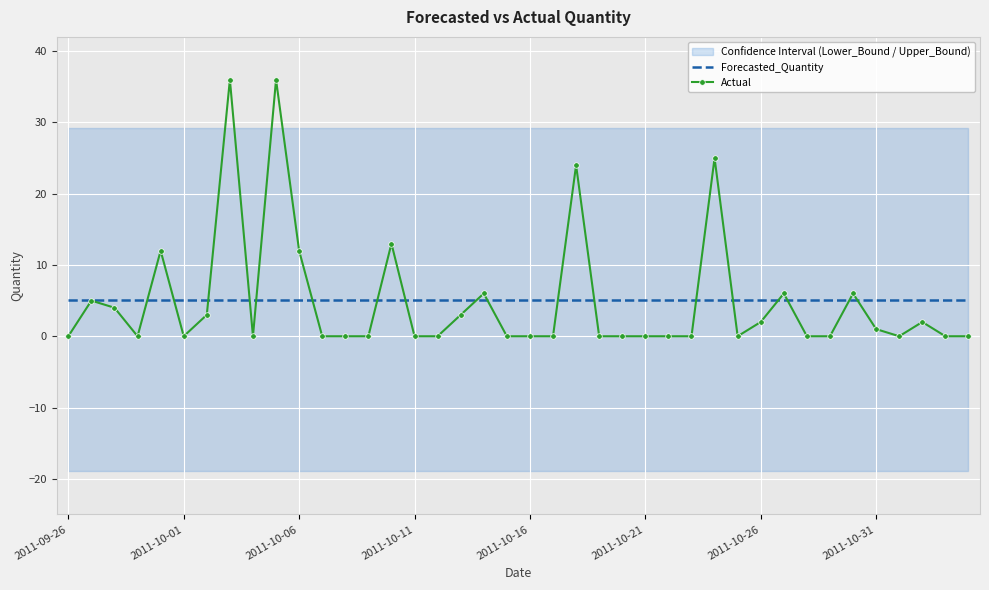

The Actual series shows 49.2 at 2011-10-31. True or false?

False